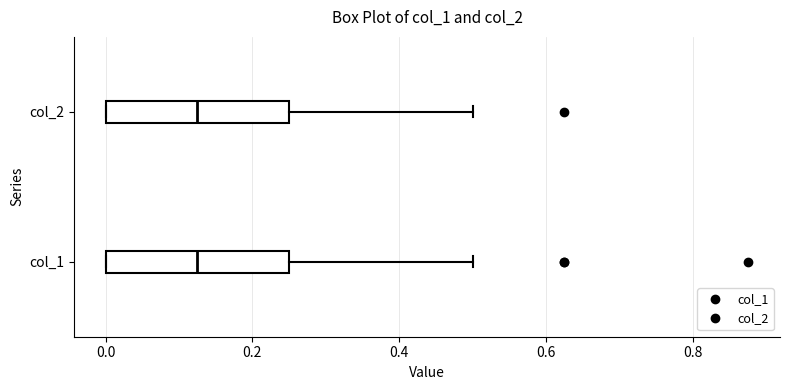

Where is the right edge of the box for col_2 on the x-axis? The values are not printed on the chart, so give them approximately, as read against the axis.

0.26